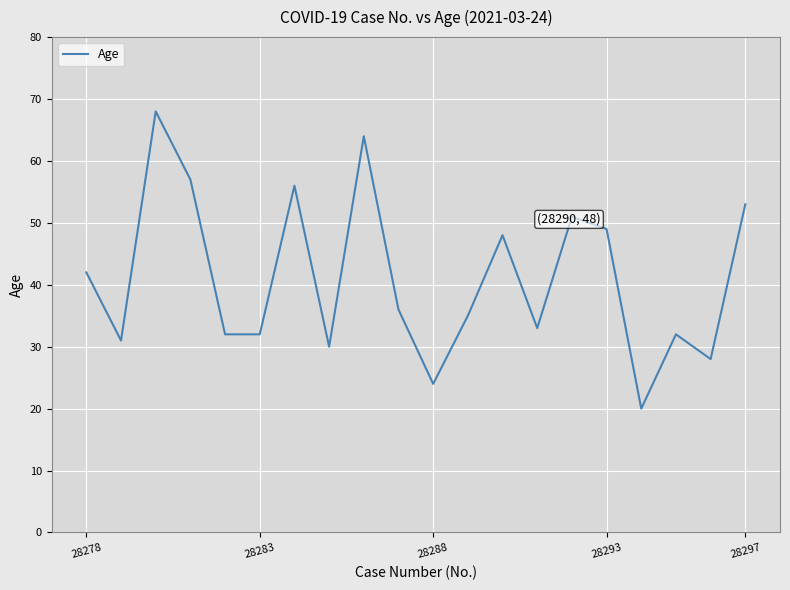

What is the difference between the maximum and minimum values?

48